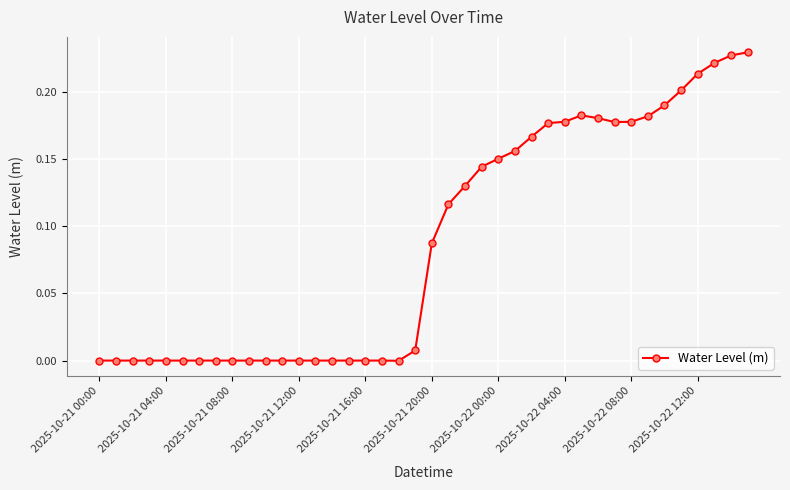

What is the sum of all values?

3.5